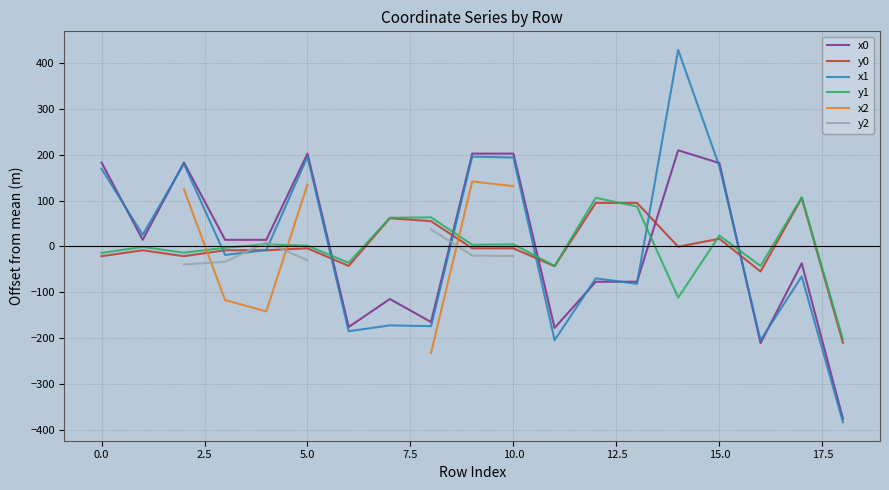

What is the difference between the maximum and minimum values in the x1 series?

813.2